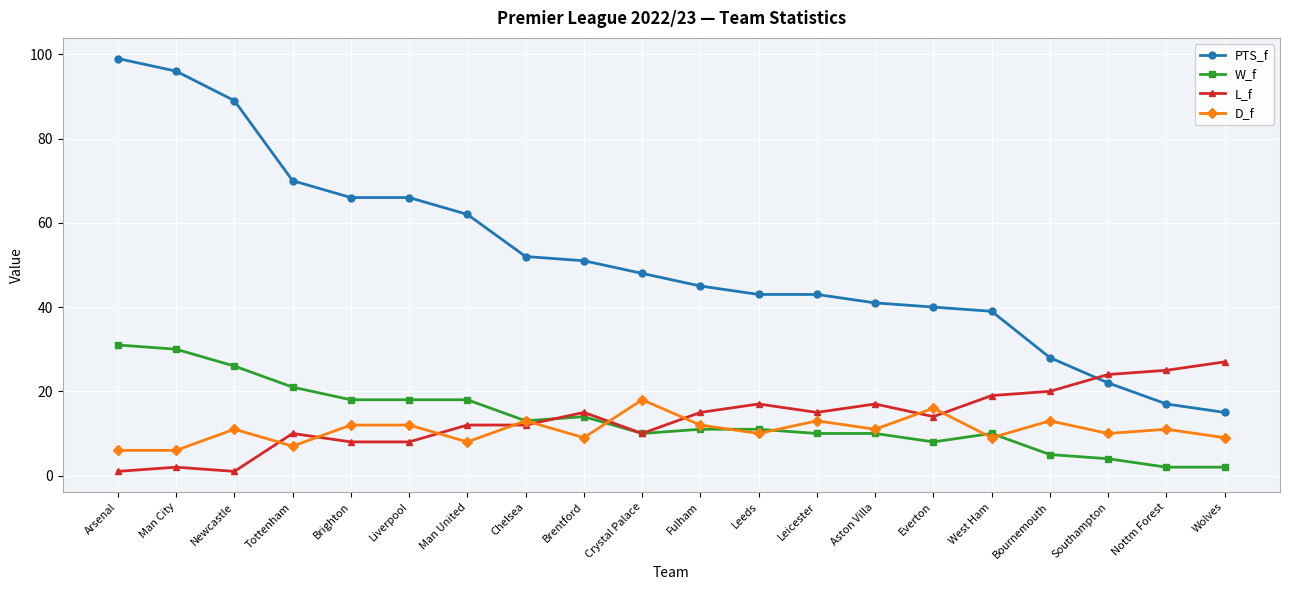

What is the spread (max minus min) of values at Southampton?

20